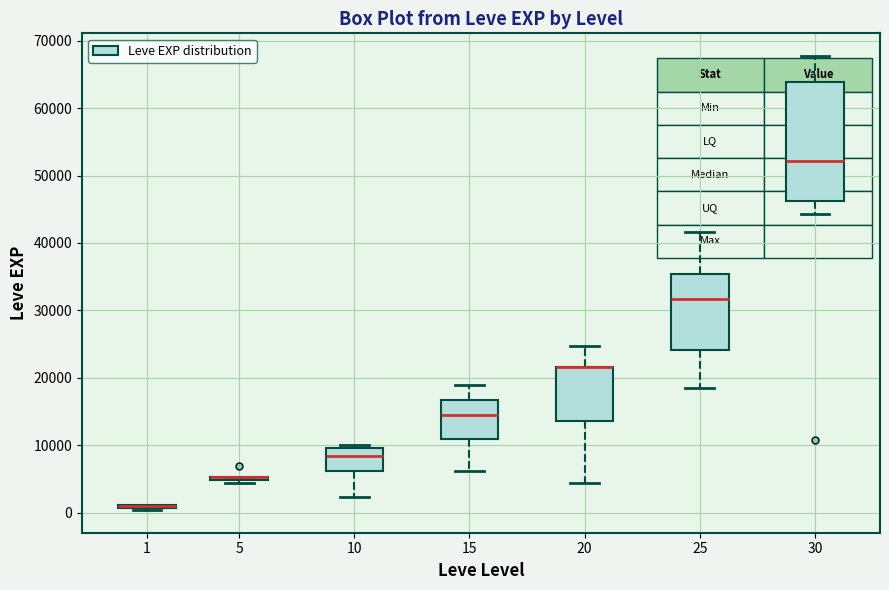

Which box is the tallest, from its lower edge to its upper edge?

30